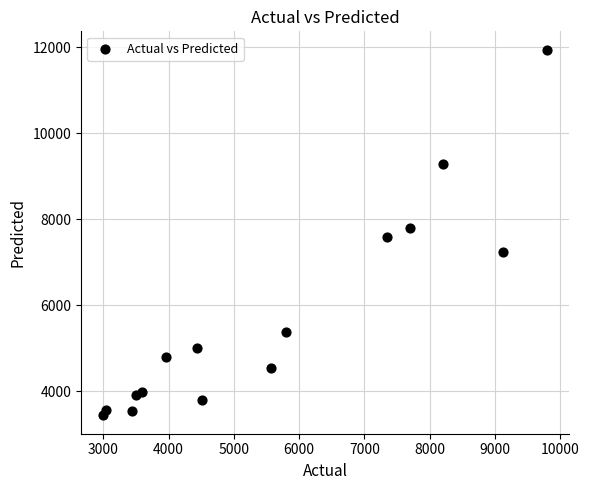

What is the range of X values (max minus min)?

6800.0